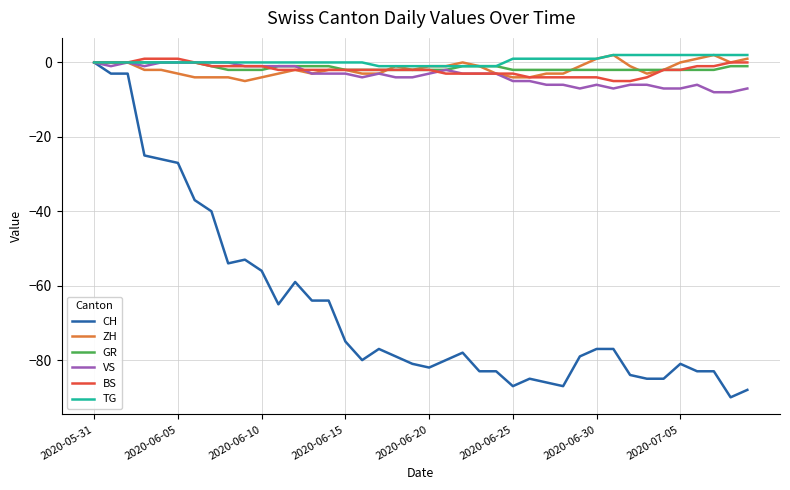

What is the smallest value displayed?

-90